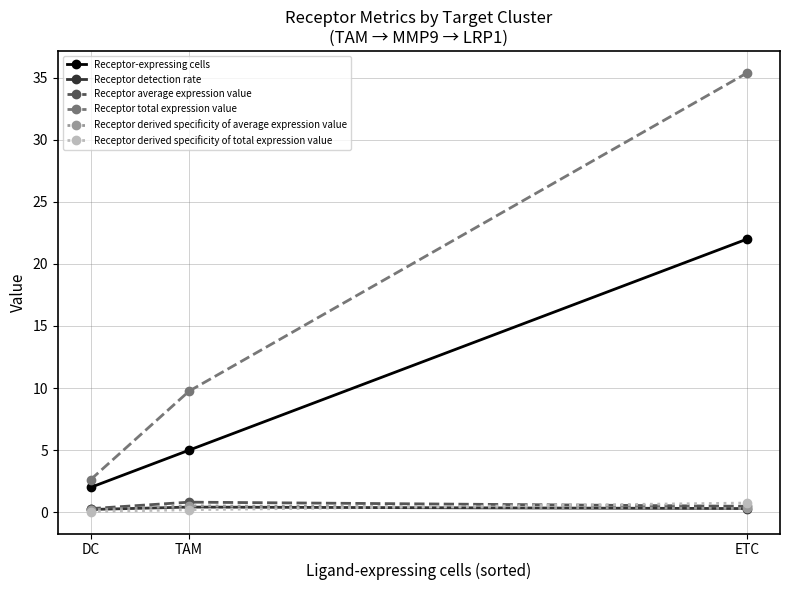

Count the Receptor detection rate values in the range 0 to 1.

3